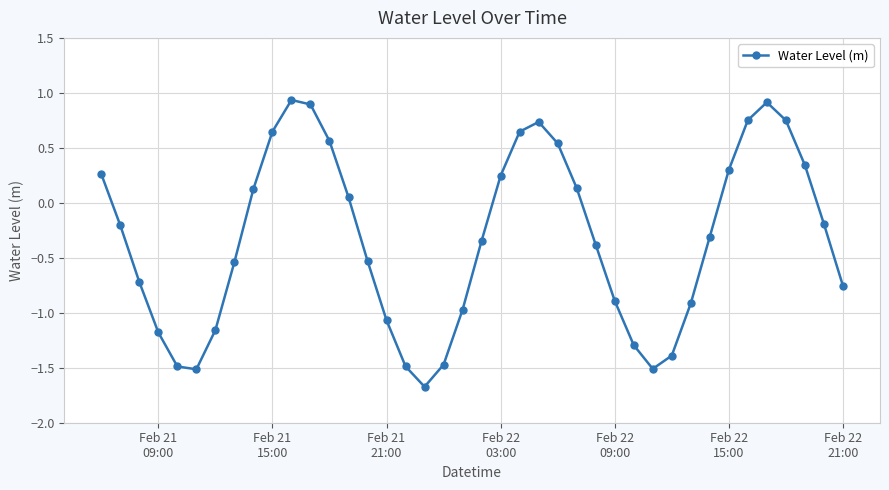

How many lines are shown in the chart?

1